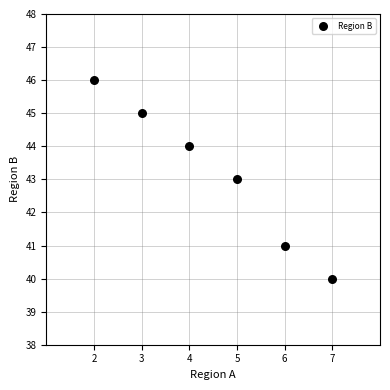

What is the average Y value?

43